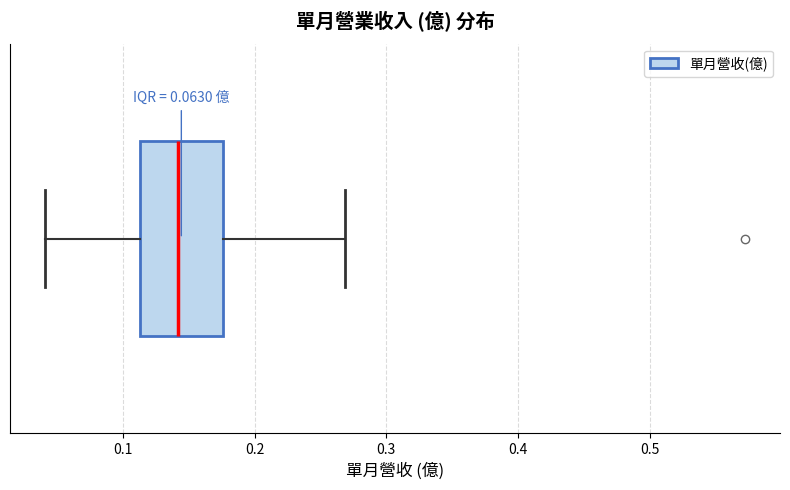

Read this box plot against the x-axis: the position of the median line, the range covered by the box, and the ends of both whiskers. The values are not printed on the chart, so give them approximately, as read against the axis.

median 0.14, box 0.11 to 0.18, whiskers 0.04 to 0.27